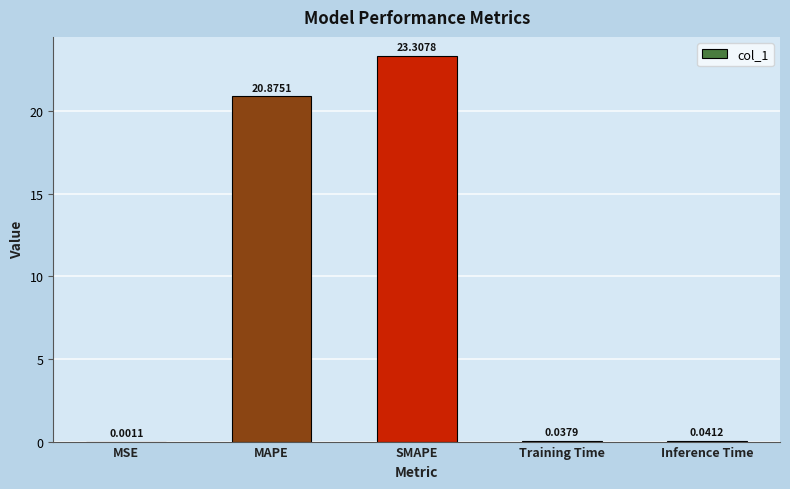

What is the sum of all values?

44.3